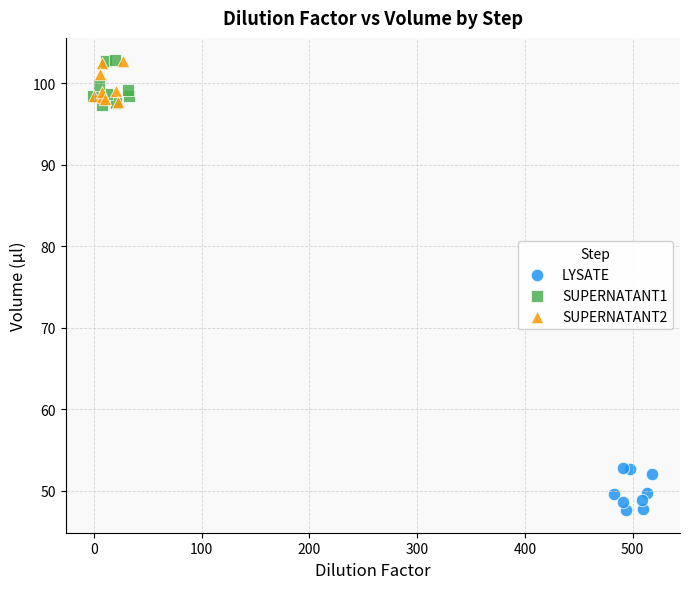

What are all the series names shown in the legend?

LYSATE, SUPERNATANT1, SUPERNATANT2